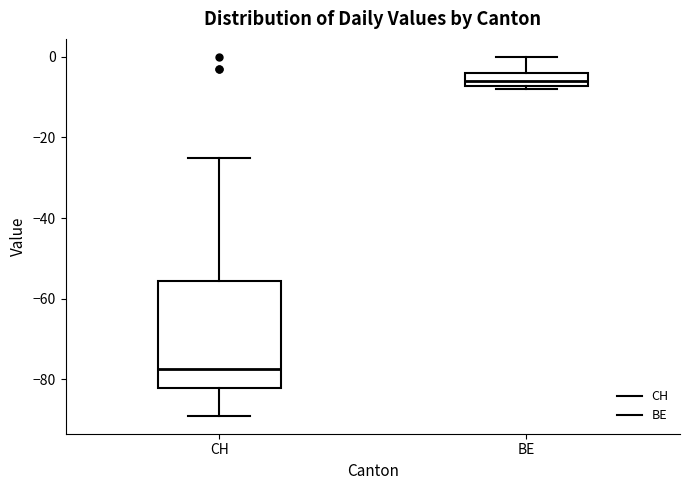

Reading left to right, read every box against the y-axis: the position of its median line, the range the box covers, and the ends of its whiskers. The values are not printed on the chart, so give them approximately, as read against the axis.

CH: median -78, box -82 to -56, whiskers -88 to -24
BE: median -6, box -8 to -4, whiskers -8 (just below the box's lower edge) to 0